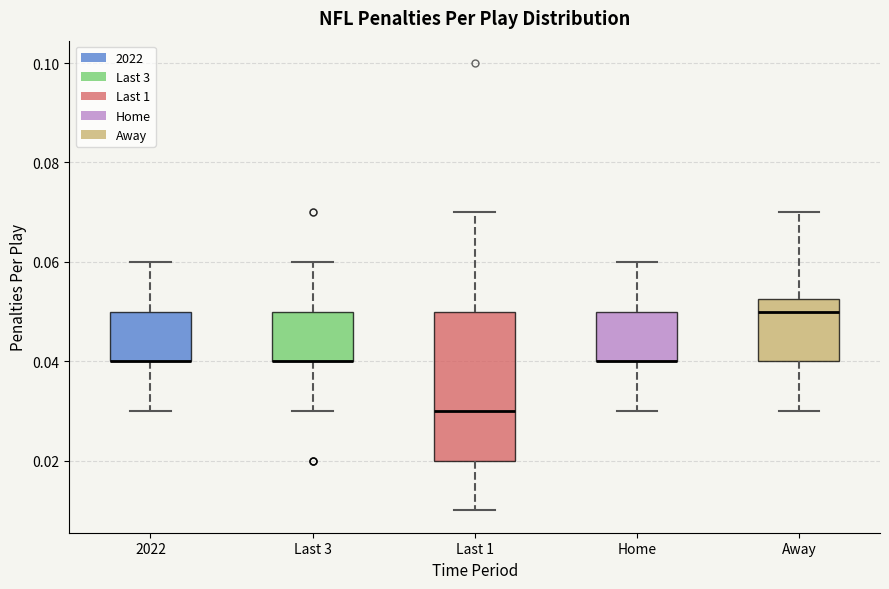

Reading left to right, transcribe this box plot: for each box, give where its median line is, the range the box spans, and where its two whiskers end, as read against the y-axis. The values are not printed on the chart, so give them approximately, as read against the axis.

2022: median 0.040 (drawn on the box's lower edge), box 0.040 to 0.050, whiskers 0.030 to 0.060
Last 3: median 0.040 (drawn on the box's lower edge), box 0.040 to 0.050, whiskers 0.030 to 0.060
Last 1: median 0.030, box 0.020 to 0.050, whiskers 0.010 to 0.070
Home: median 0.040 (drawn on the box's lower edge), box 0.040 to 0.050, whiskers 0.030 to 0.060
Away: median 0.050, box 0.040 to 0.052, whiskers 0.030 to 0.070